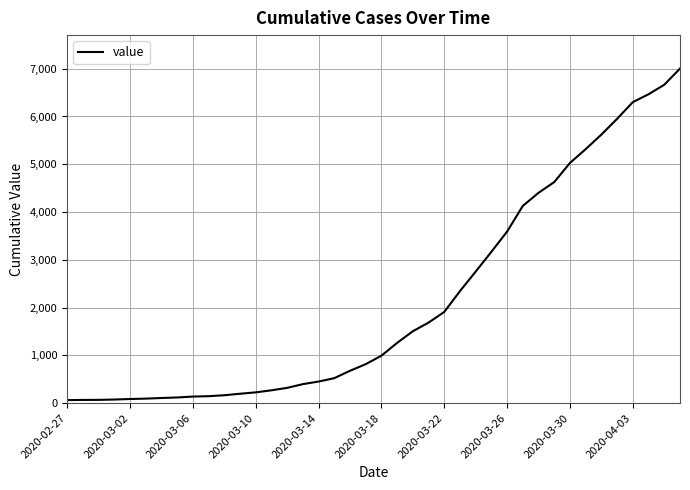

What is the difference between the maximum and minimum values?

6939